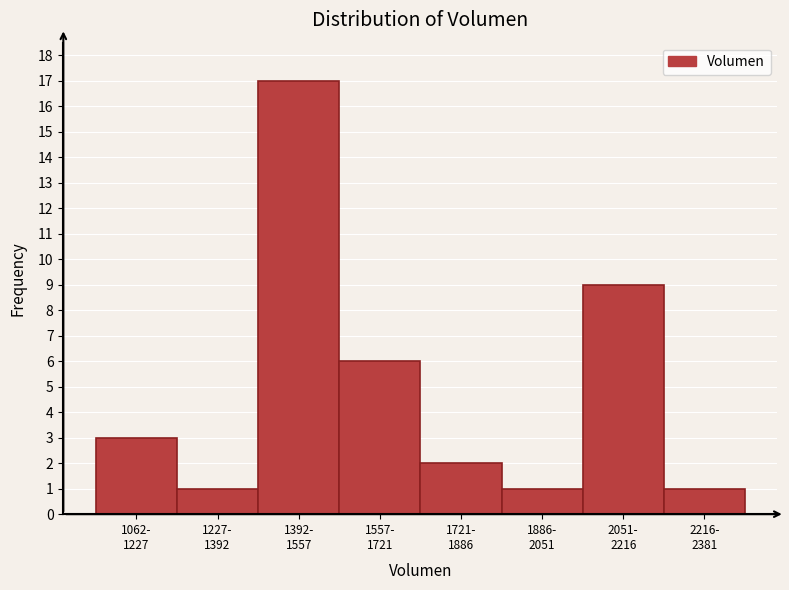

Reading left to right, list all the values displayed in this chart.

3	1	17	6	2	1	9	1